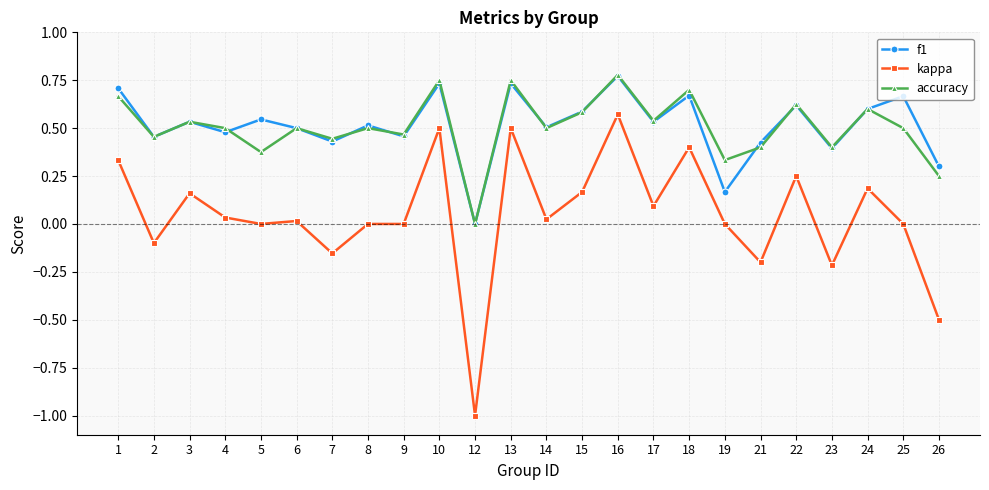

What is the smallest value displayed?

-1.0